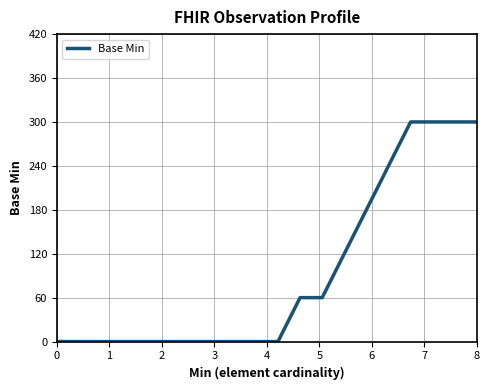

What is the difference between the maximum and minimum values?

300